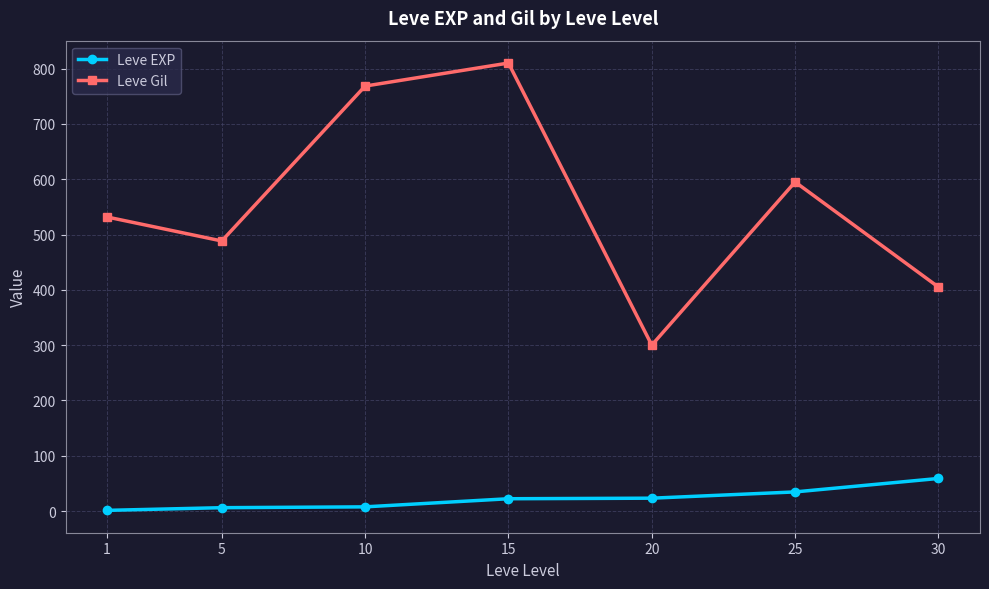

The value of Leve Gil at 1 is 531.7. True or false?

True